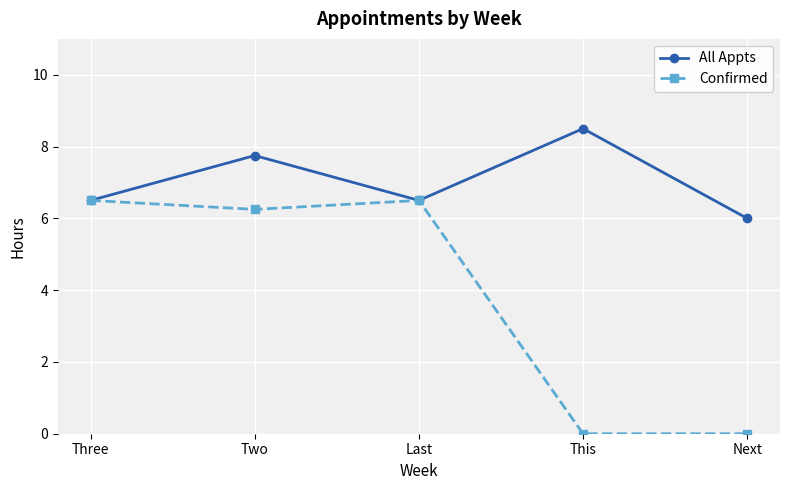

Which series changed the most between Three and This?

Confirmed